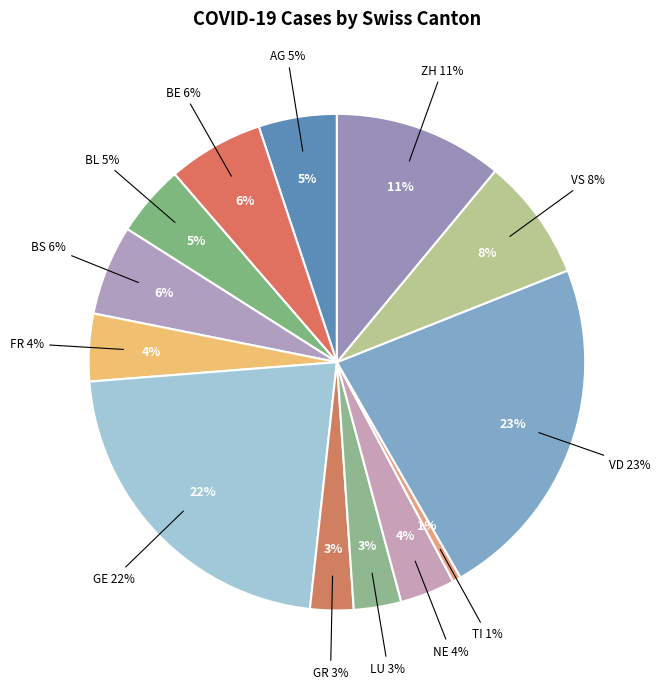

How many slices are in this pie chart?

13